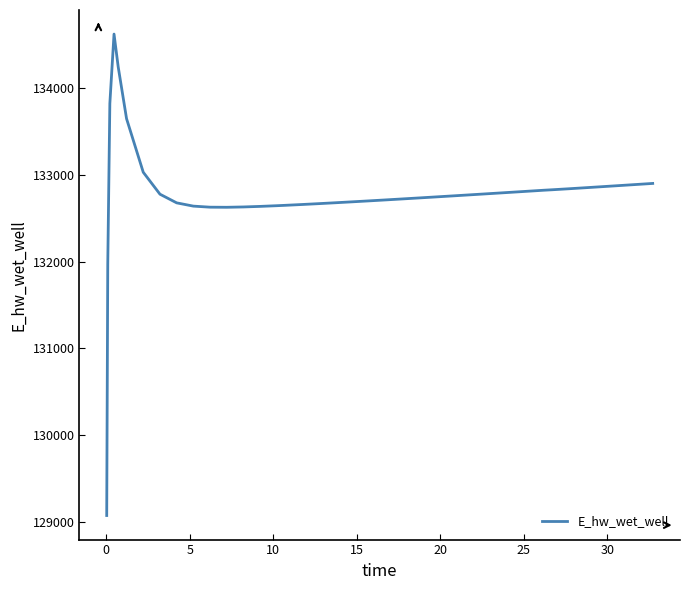

What is the average value?

132775.6